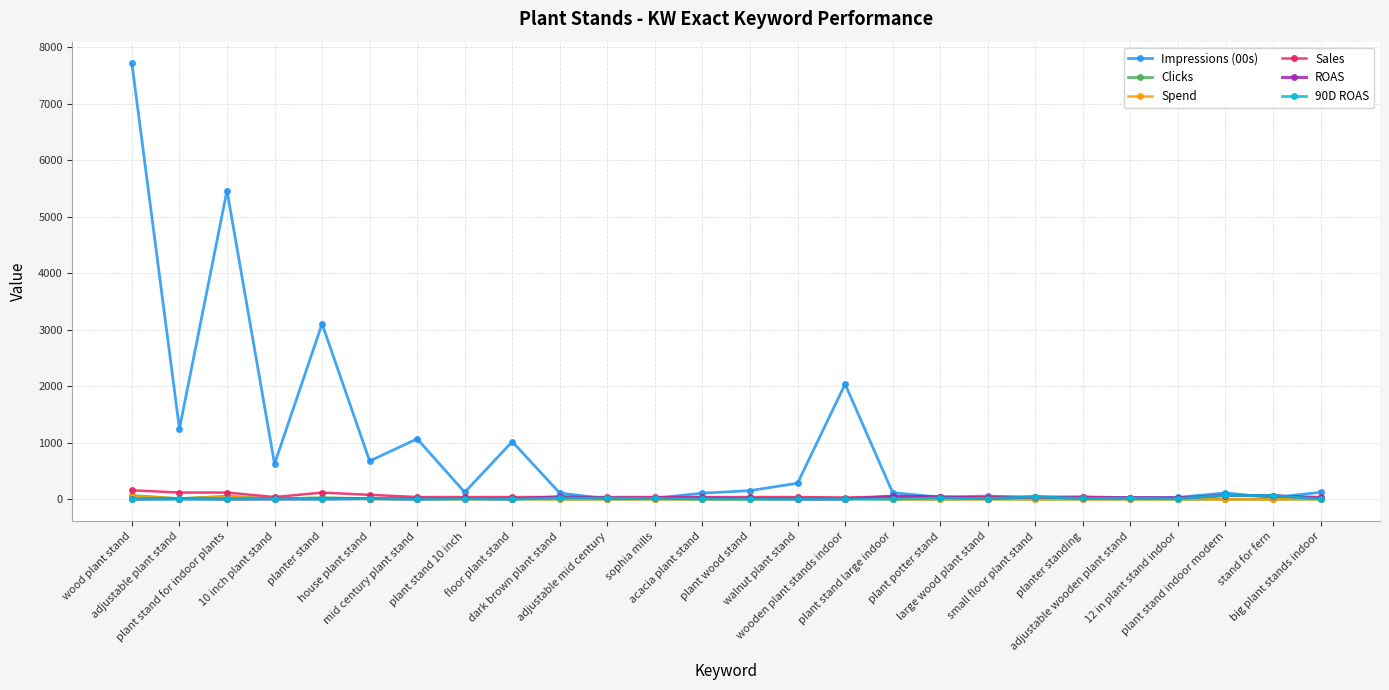

True or false: 90D ROAS has more than 1 interior local peaks.

True